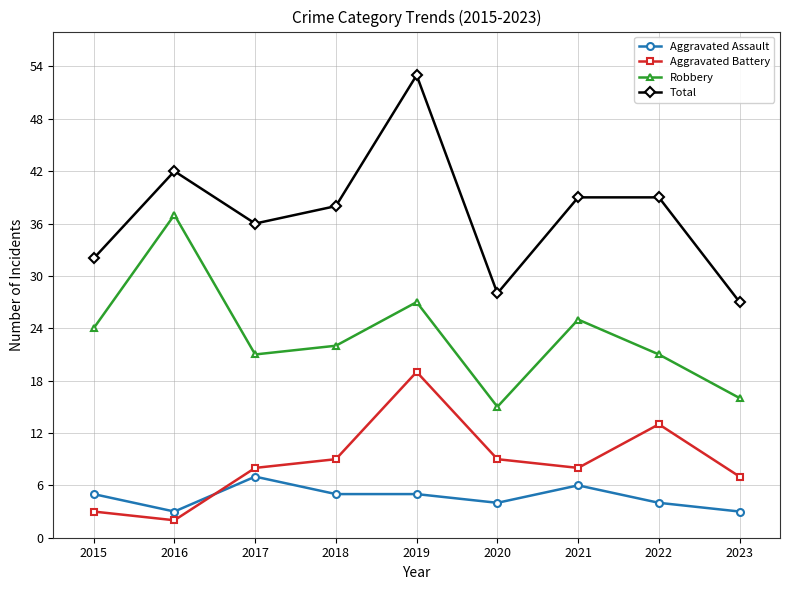

Where is the first local maximum for Robbery?

2016